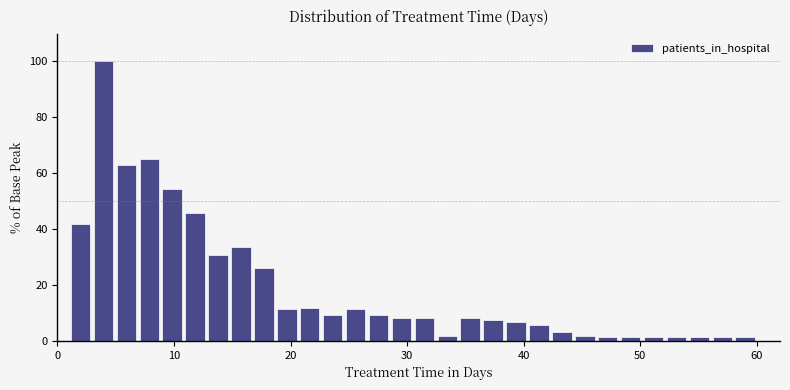

Read against the x-axis, roughly where is the centre of the tallest bar?

4